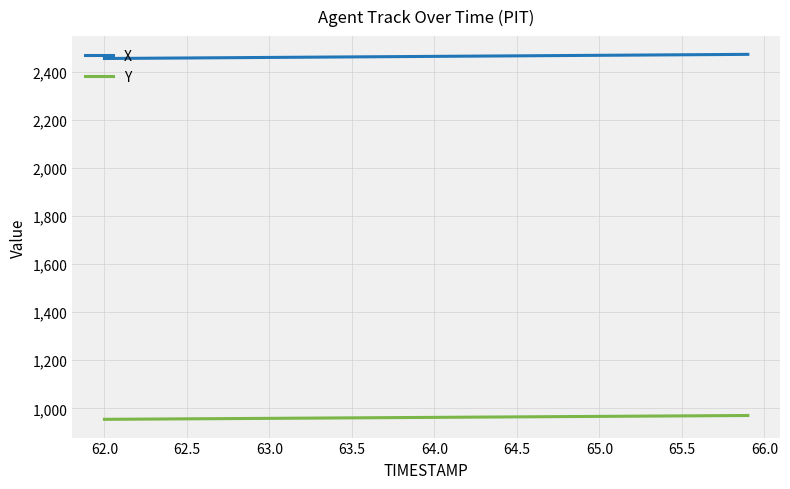

Rank the series by their maximum value, from lowest to highest.

Y, X